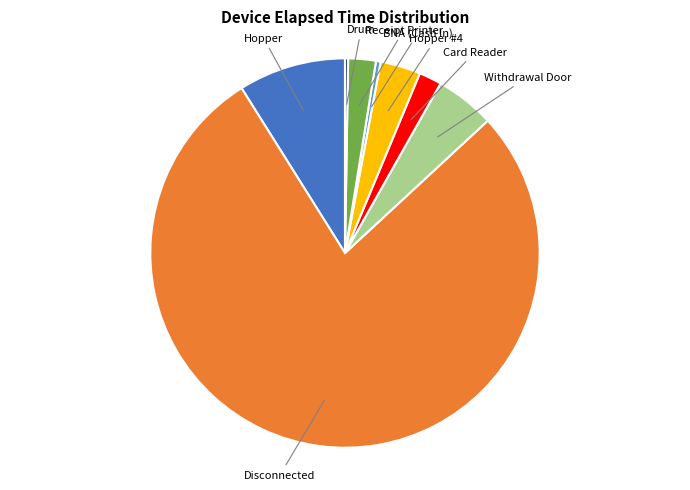

True or false: Disconnected accounts for 78% of the total.

True